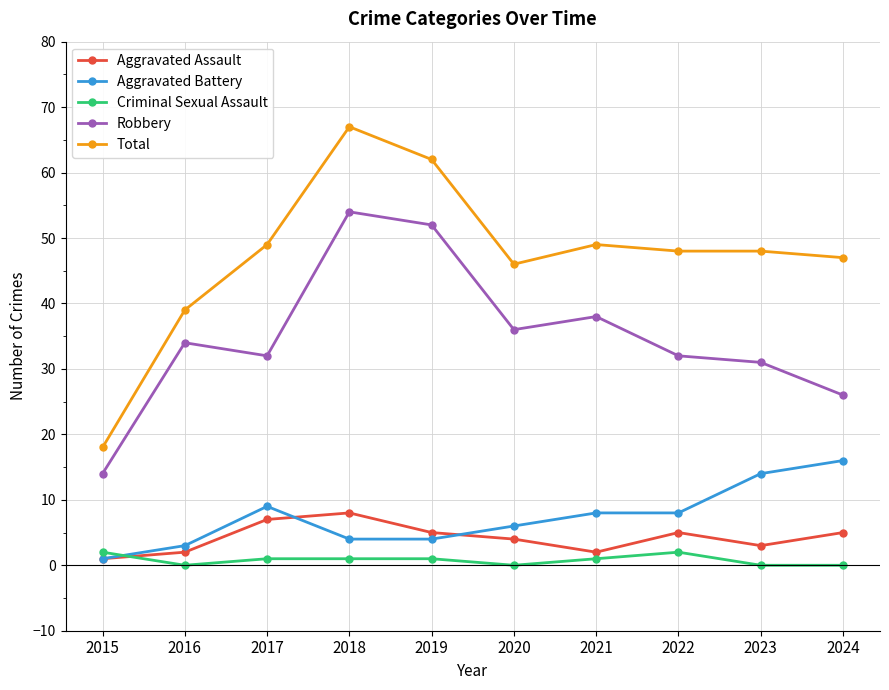

At which category is the sum across all series the highest?

2018